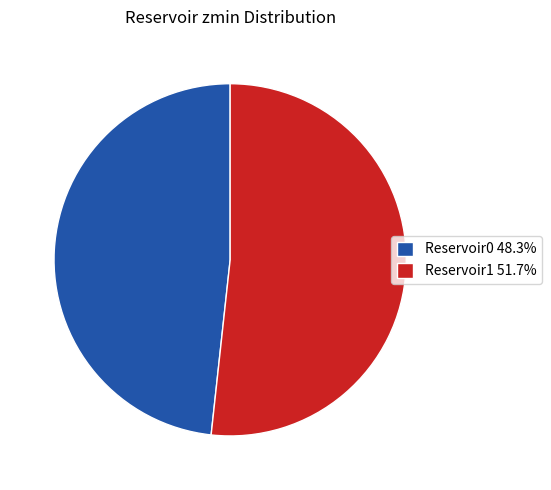

Rank the categories by value from highest to lowest.

Reservoir1, Reservoir0